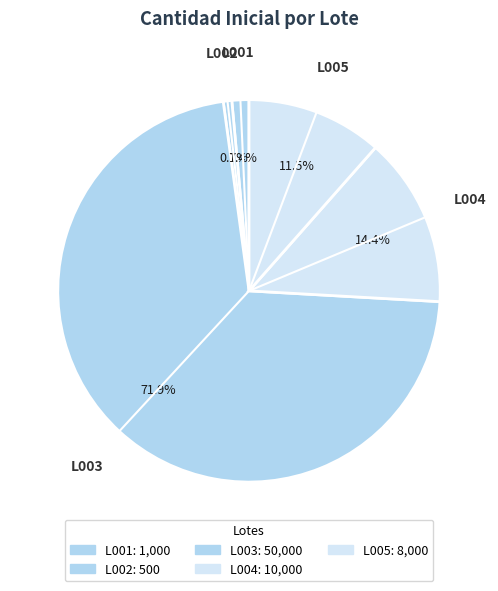

What percentage is the L001 slice, to the nearest percent?

1%